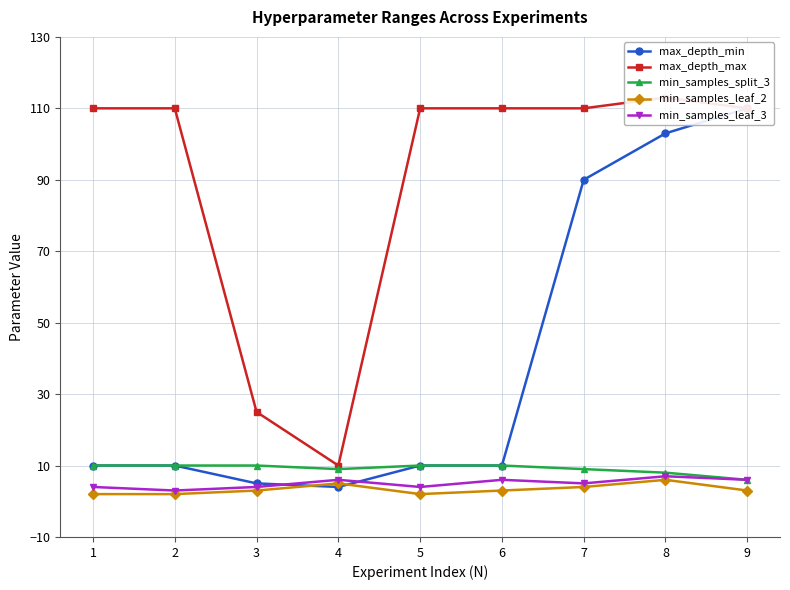

At which category does the chart reach its minimum across all series?

1